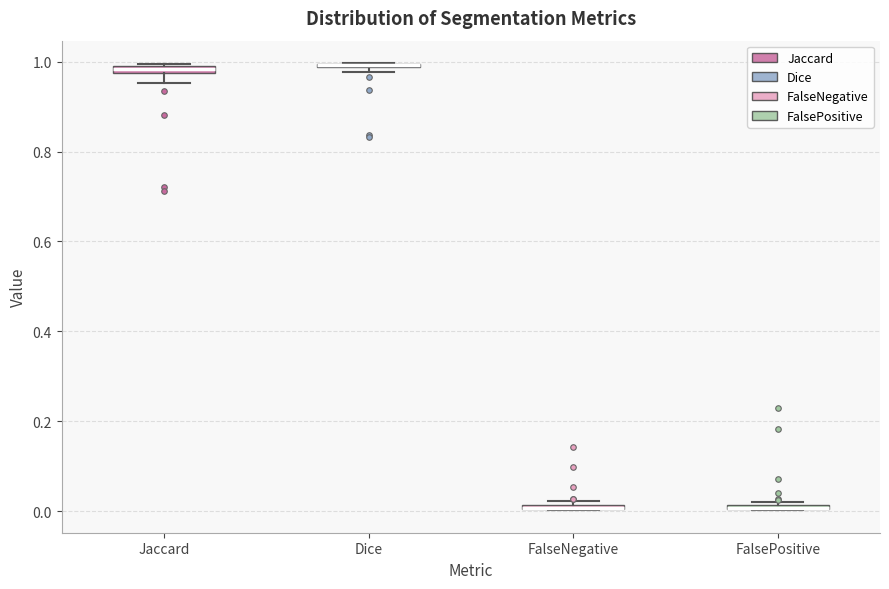

Where is the lower edge of the box for FalseNegative on the y-axis? The values are not printed on the chart, so give them approximately, as read against the axis.

0.00